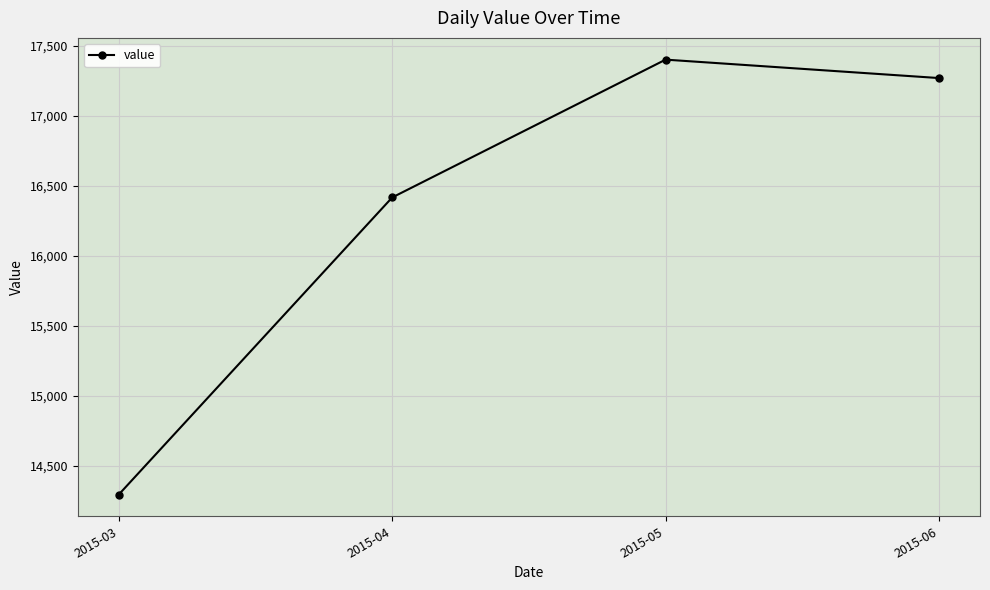

Is it true that the value at 2015-03 is 14295.0?

True